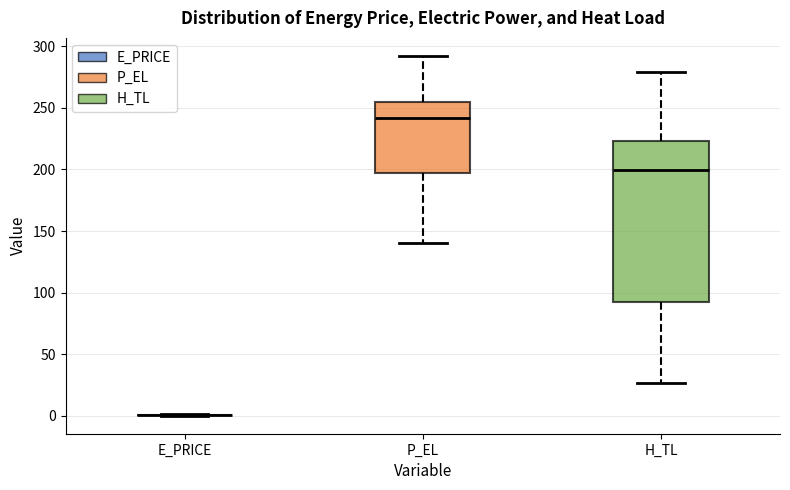

Where does the upper whisker of the box for H_TL end on the y-axis? The values are not printed on the chart, so give them approximately, as read against the axis.

280